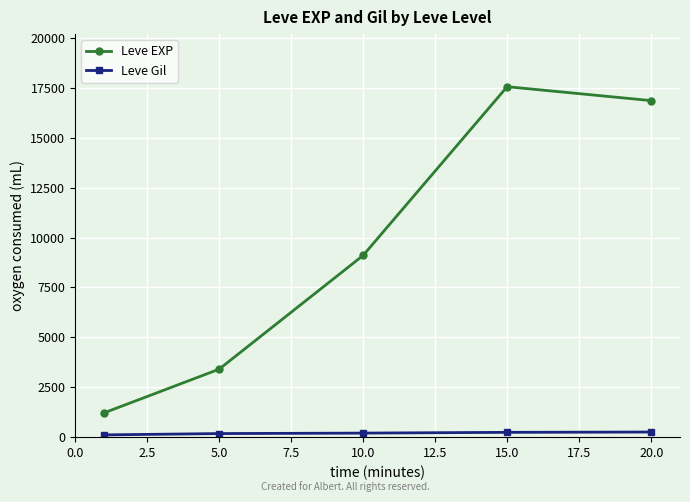

What is the value of the Leve EXP point at the 5th from the left?

16865.0